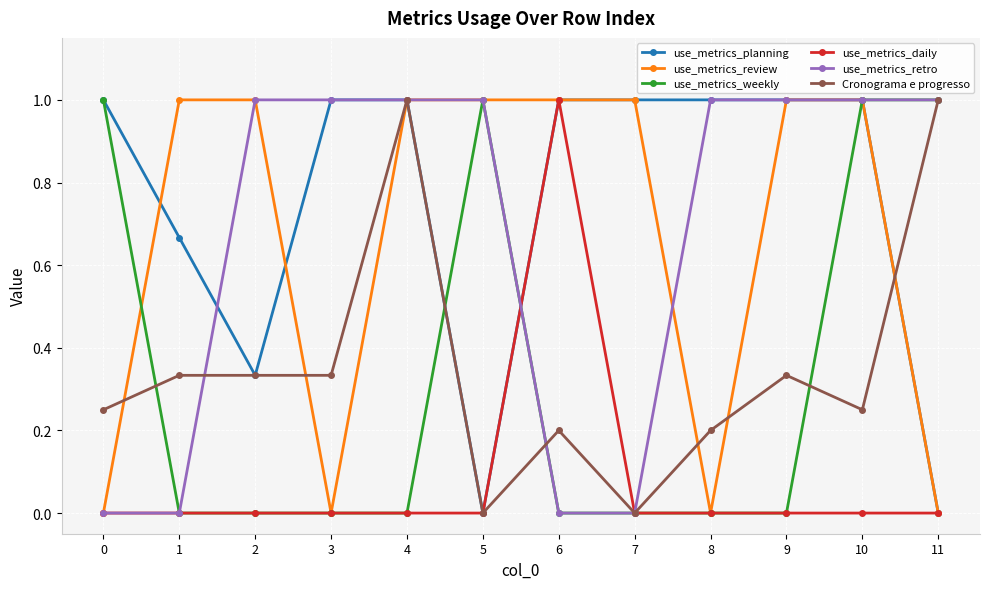

The Cronograma e progresso series shows 0.2 at 8. True or false?

True